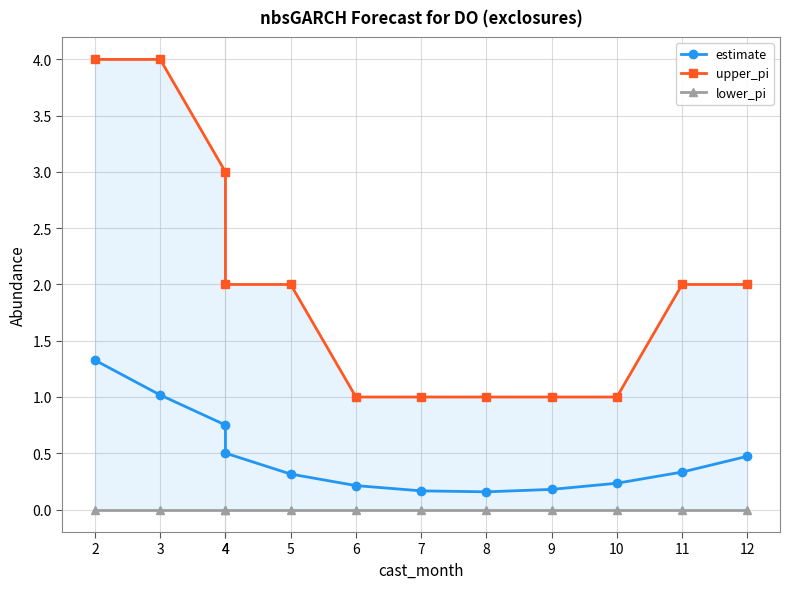

Which label corresponds to the largest value in the chart?

2